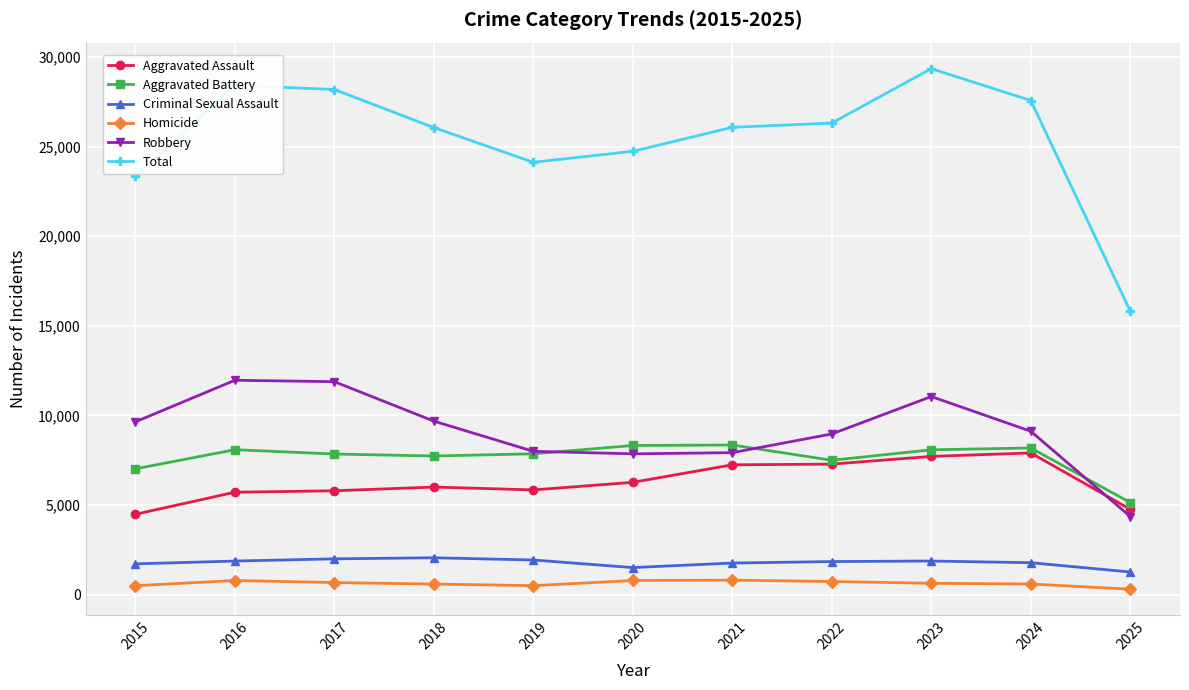

How many values in the Total series are below 26076?

5